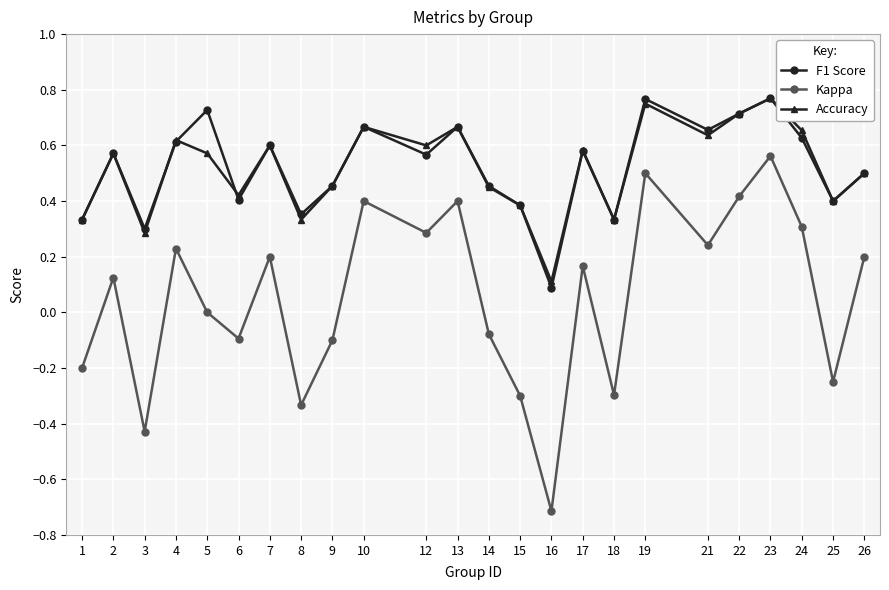

Does the chart have visible grid lines?

Yes